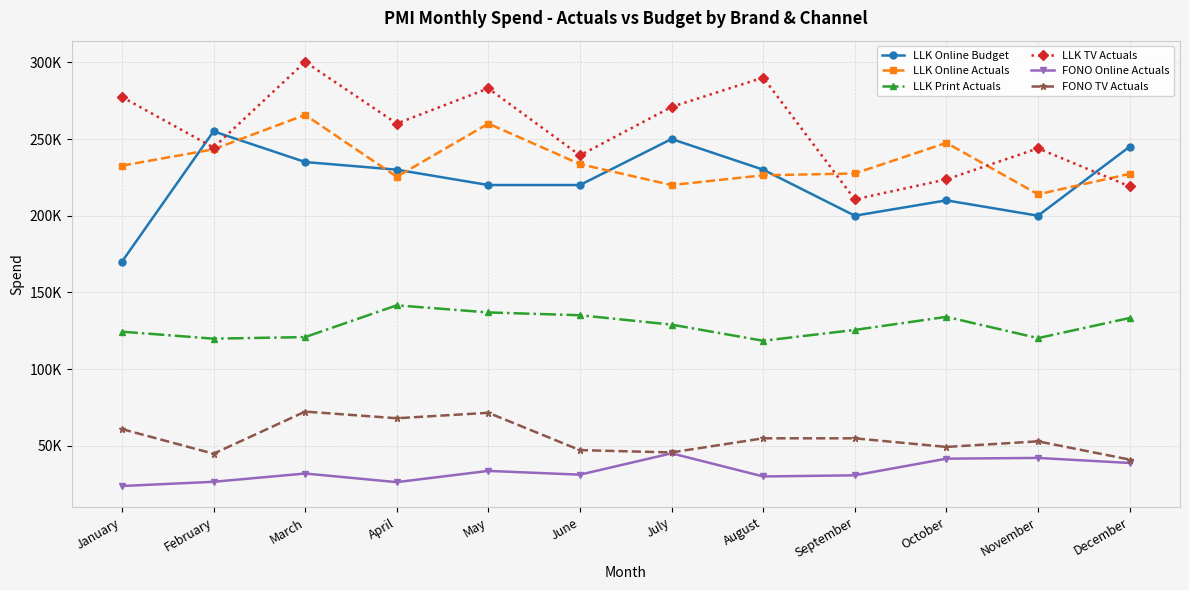

At May, list the series in order from smallest to largest.

FONO Online Actuals, FONO TV Actuals, LLK Print Actuals, LLK Online Budget, LLK Online Actuals, LLK TV Actuals